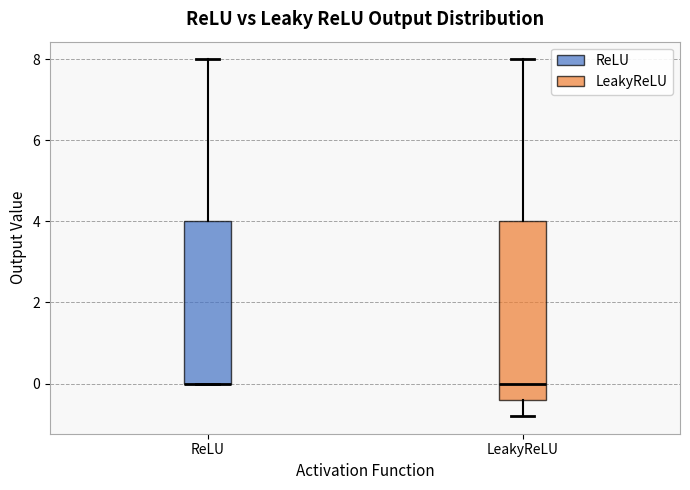

Comparing the boxes themselves (not the whiskers), which one is the tallest?

LeakyReLU